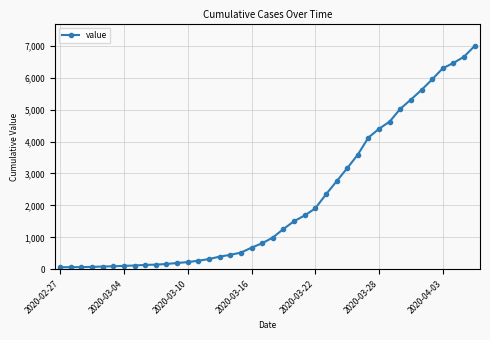

What is the greatest value displayed?

6995